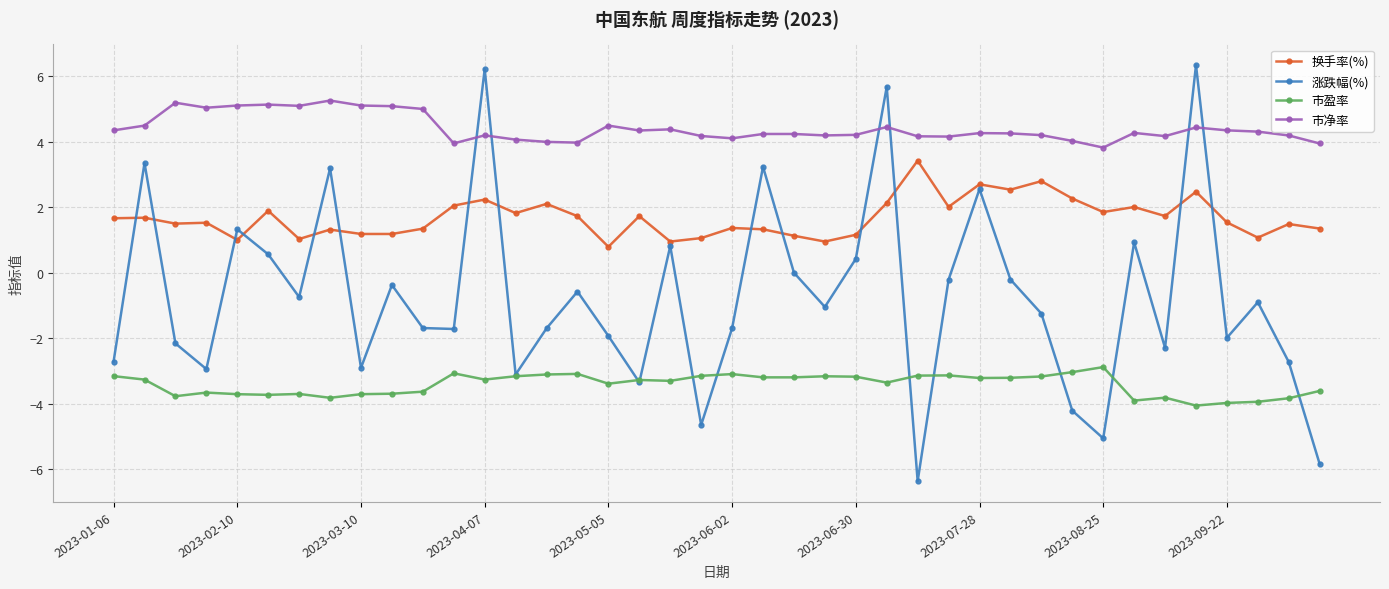

Count the number of data series in this chart.

4